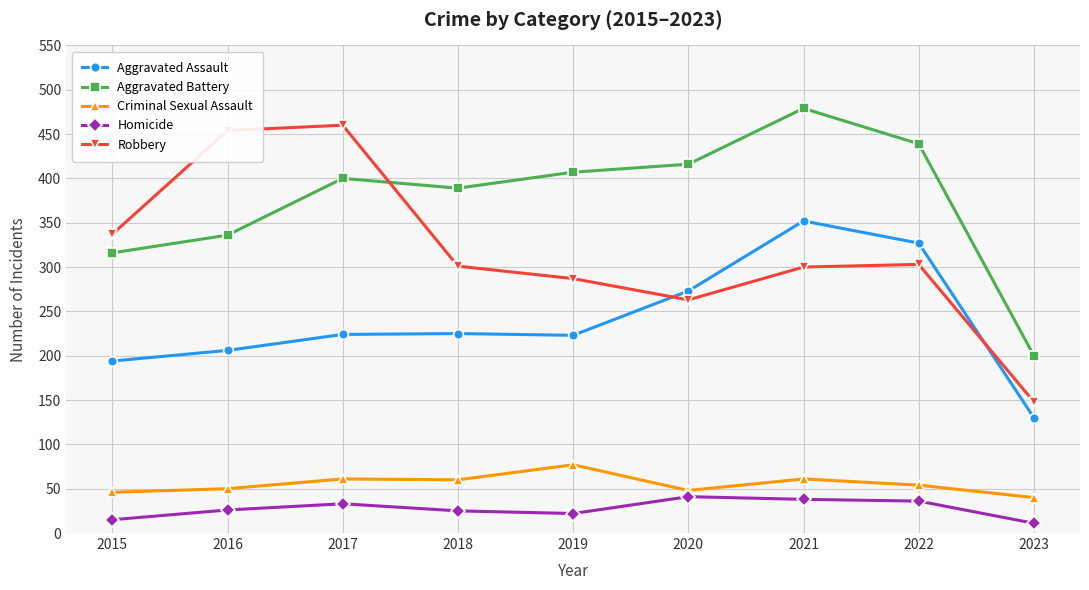

Which category has the highest value in the Robbery series?

2017